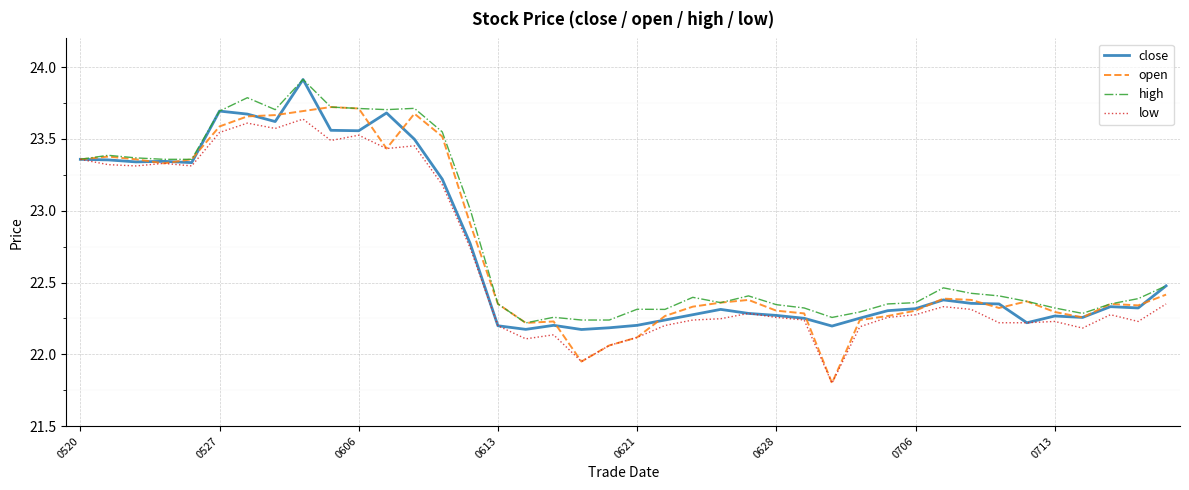

What is the minimum value shown in the chart?

21.8